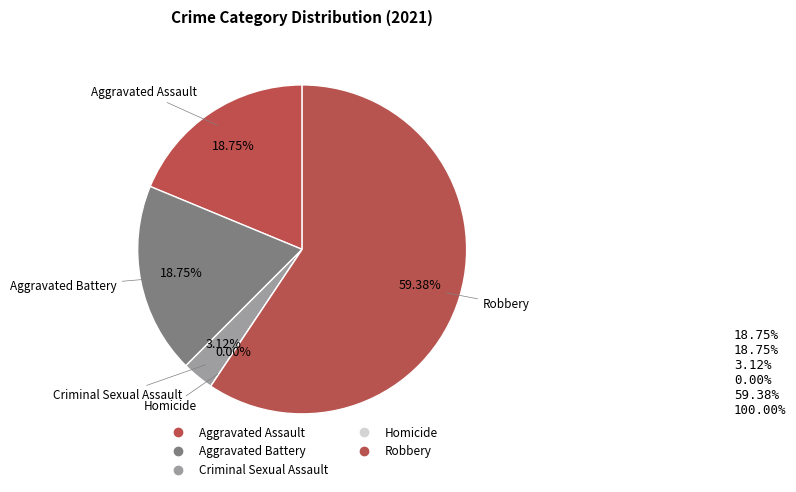

Rank the categories by value from lowest to highest.

Homicide, Criminal Sexual Assault, Aggravated Assault, Aggravated Battery, Robbery